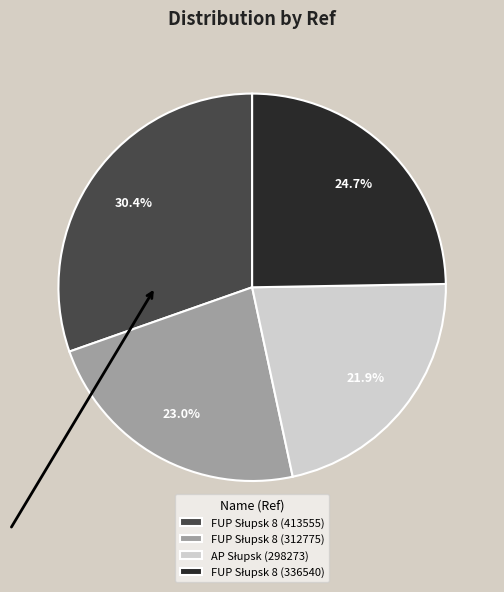

Does any single category account for the majority?

No